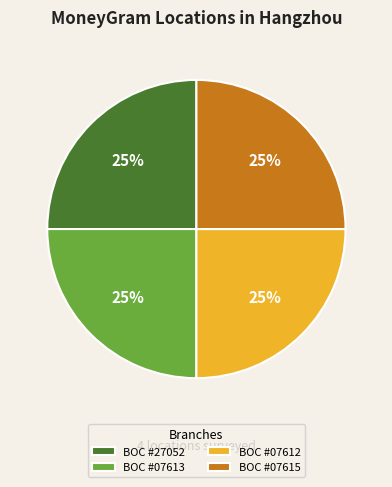

Count the number of slices in the pie.

4